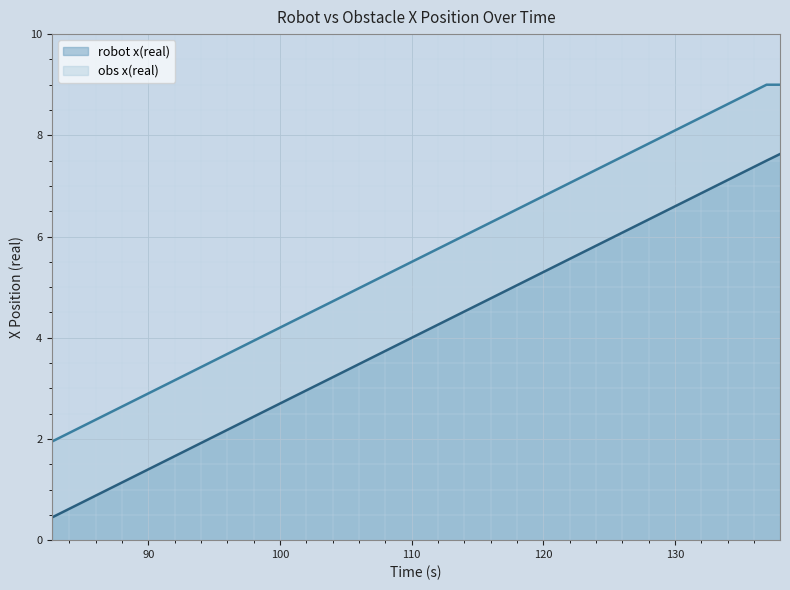

Reading left to right, list all the values displayed in this chart.

robot x(real): 82.685=0.5	91.614=1.6	96.686=2.3	100.837=2.8	103.925=3.2	108.23=3.8	114.392=4.6	116.705=4.9	122.24=5.6	128.632=6.4	136.943=7.5	137.966=7.6
obs x(real): 82.685=1.9	91.614=3.1	96.686=3.8	100.837=4.3	103.925=4.7	108.23=5.3	114.392=6.1	116.705=6.4	122.24=7.1	128.632=7.9	136.943=9.0	137.966=9.0